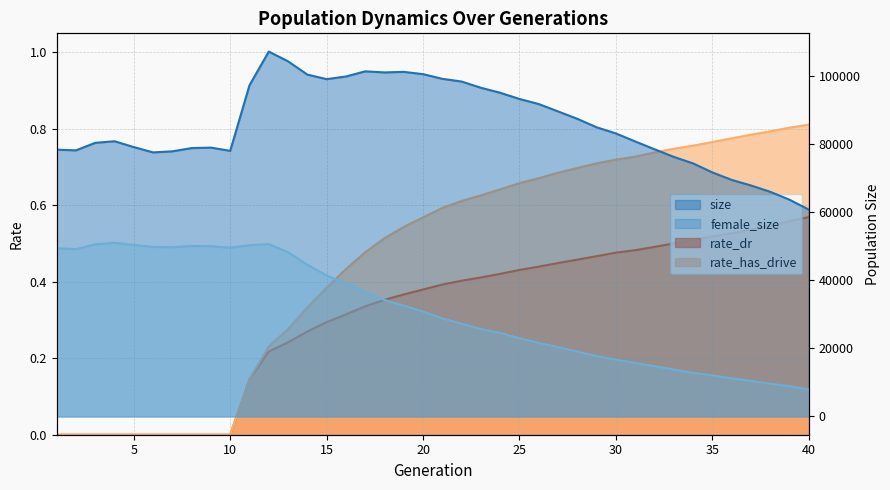

What is the sum of all rate_dr values?

12.5